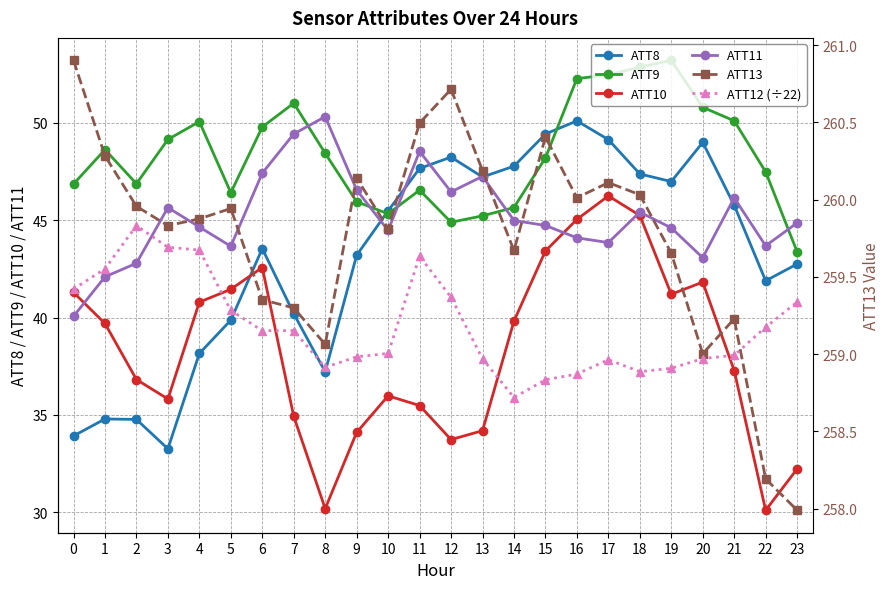

Where is the first local minimum for ATT13?

3